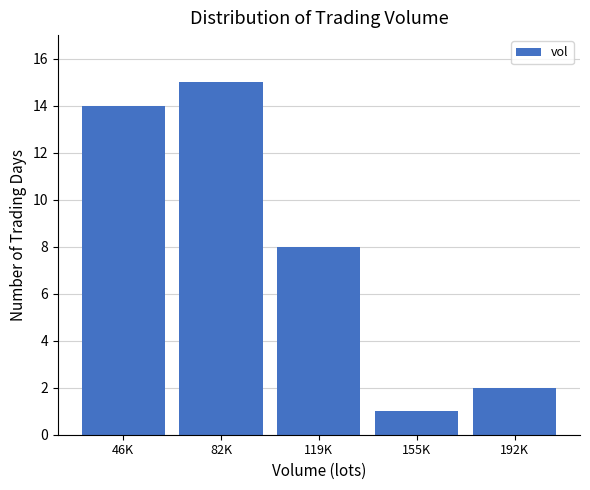

Reading left to right, list all the values displayed in this chart.

14	15	8	1	2